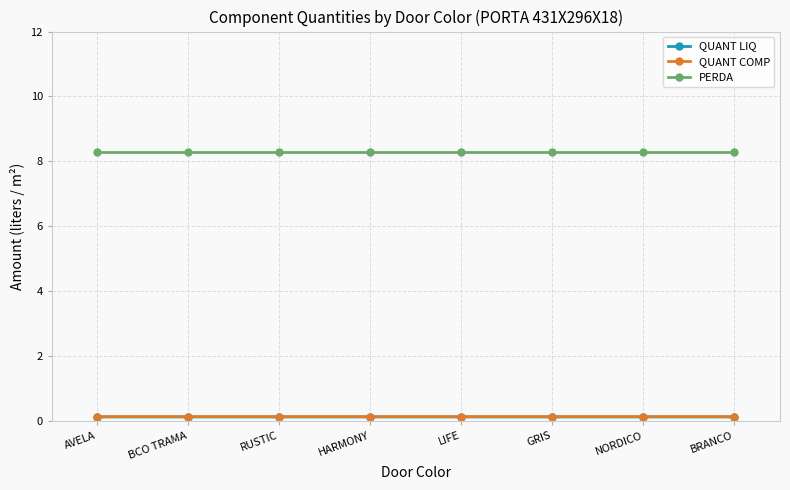

Which series has the largest total across all categories?

PERDA